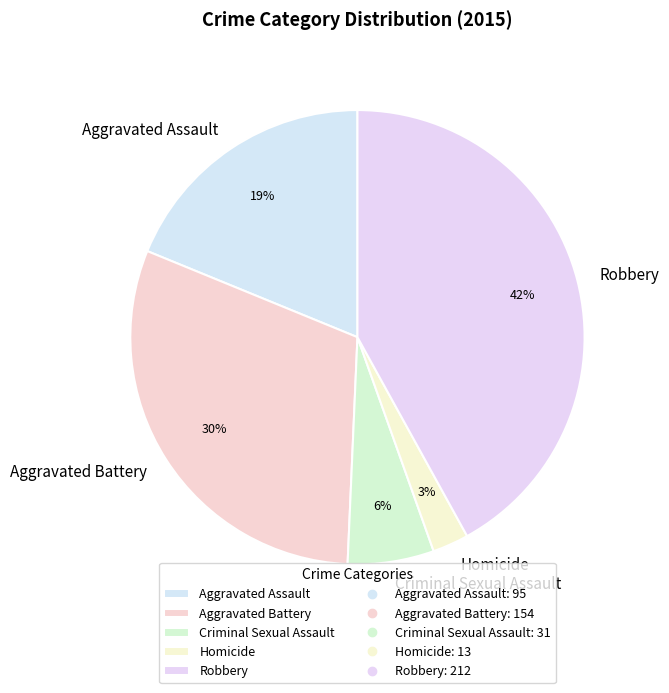

The Aggravated Battery slice represents 30% of the pie. True or false?

True